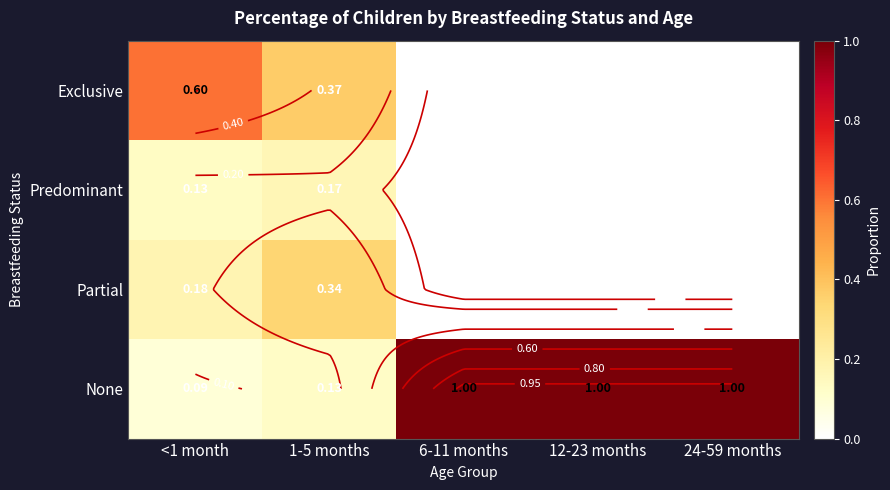

What is the greatest value displayed?

1.0